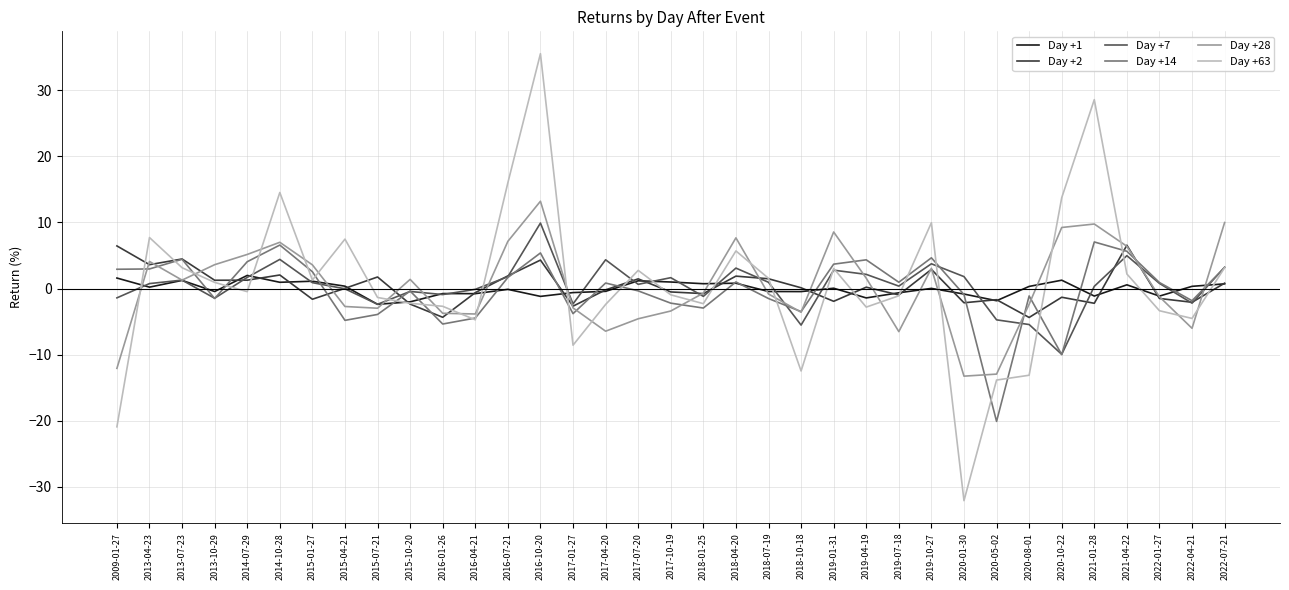

True or false: Day +7 and Day +2 intersect in this chart.

True